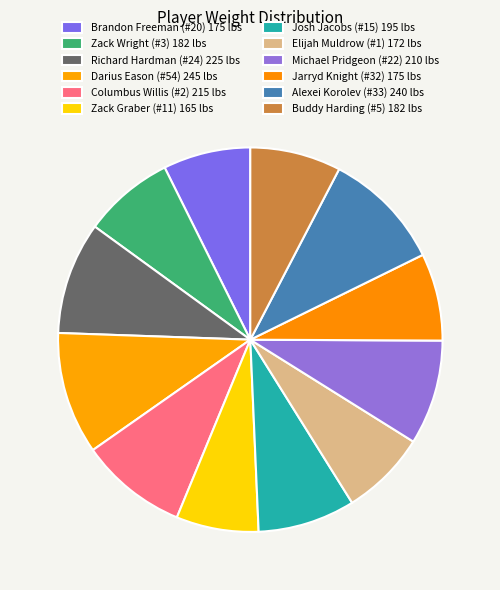

Which has a higher value, Zack Graber (#11) or Richard Hardman (#24)?

Richard Hardman (#24)